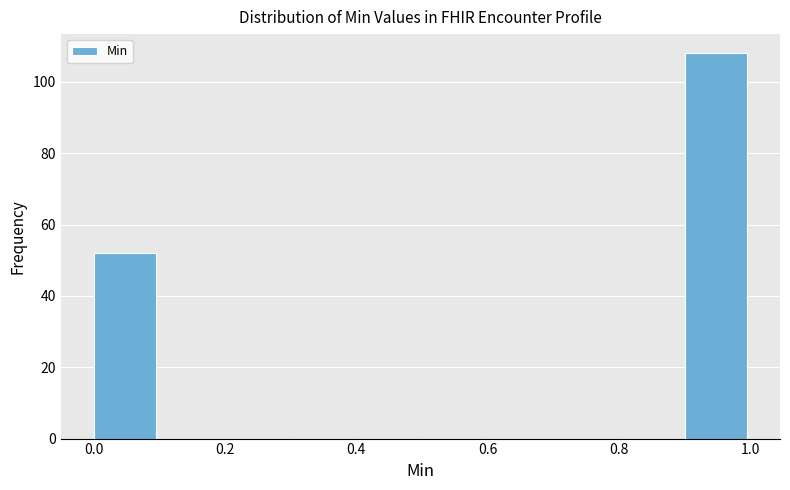

Reading left to right, list every bar in this chart as the range it spans on the x-axis followed by its height. The values are not printed on the chart, so give them approximately, as read against the axis.

0.0 to 0.1: 52
0.1 to 0.2: 0
0.2 to 0.3: 0
0.3 to 0.4: 0
0.4 to 0.5: 0
0.5 to 0.6: 0
0.6 to 0.7: 0
0.7 to 0.8: 0
0.8 to 0.9: 0
0.9 to 1.0: 108